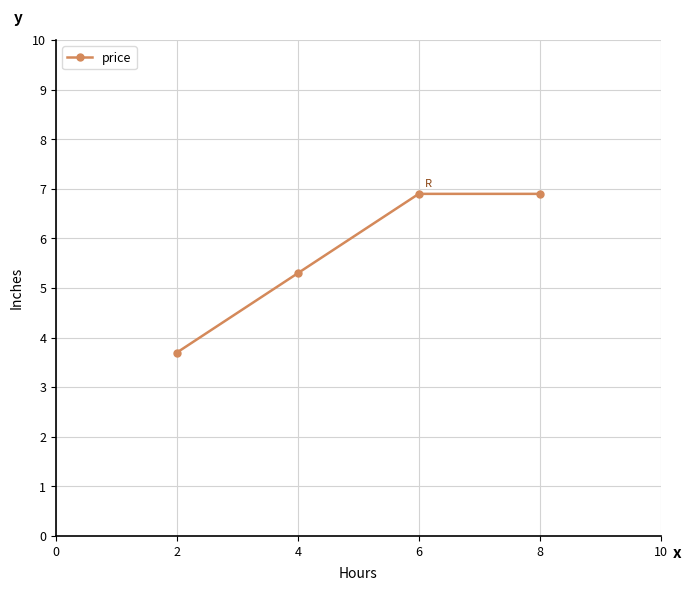

True or false: the data shows 6.9 at 6.

True